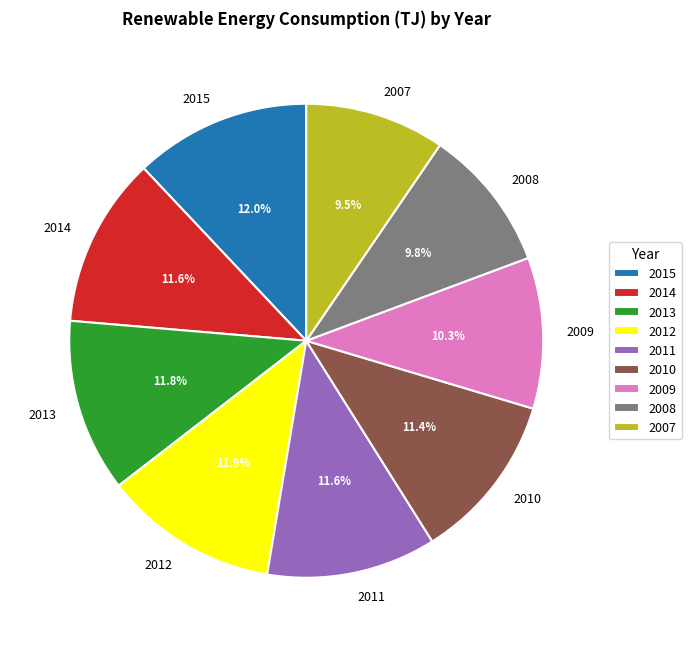

Does any single category account for the majority?

No